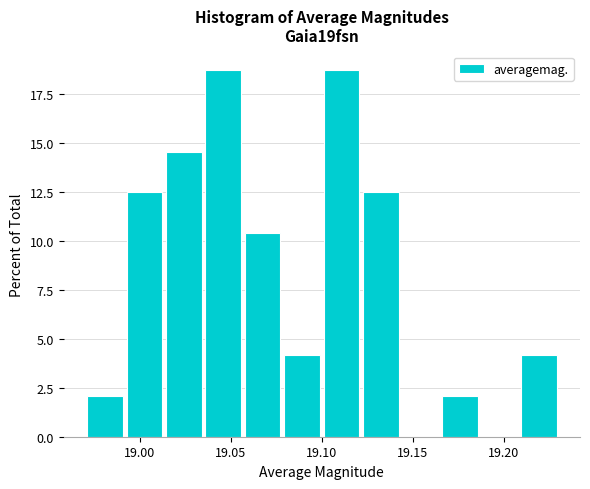

Reading left to right, transcribe this chart: for each bar, give the range it covers on the x-axis and its height. Neither the bar edges nor the heights are printed on the chart, so give them approximately, as read against the axes.

18.970 to 18.990: 2.0
18.990 to 19.015: 12.5
19.015 to 19.035: 14.5
19.035 to 19.055: 19.0
19.055 to 19.080: 10.5
19.080 to 19.100: 4.0
19.100 to 19.120: 19.0
19.120 to 19.145: 12.5
19.145 to 19.165: 0
19.165 to 19.185: 2.0
19.185 to 19.210: 0
19.210 to 19.230: 4.0